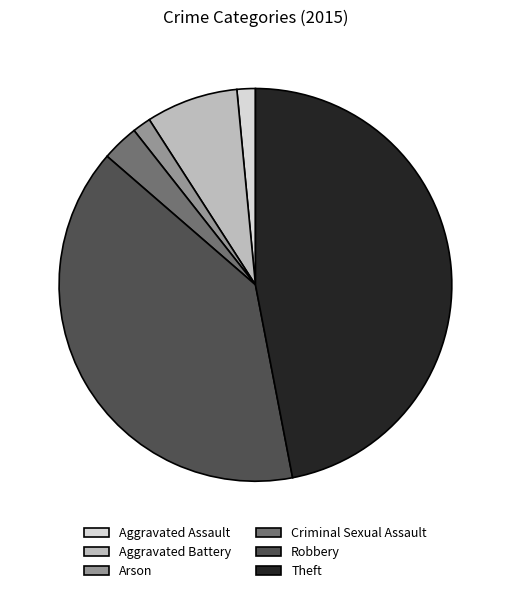

What is the largest slice in the pie chart?

Theft